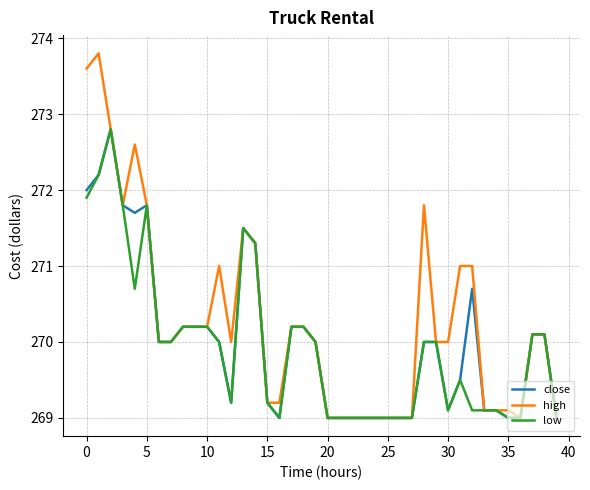

Does the chart display data point markers on the line(s)?

No